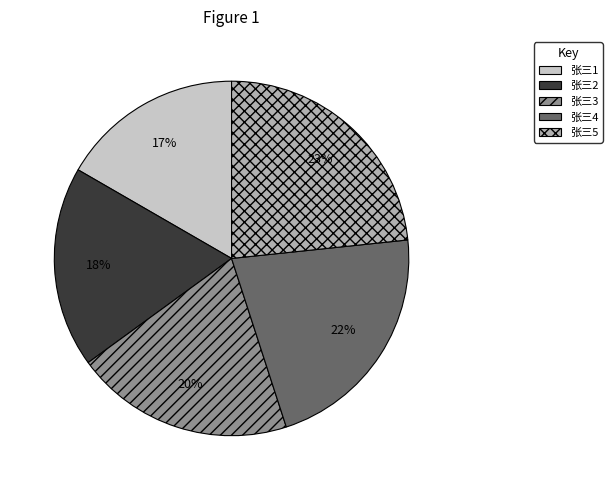

How many segments does this pie chart have?

5